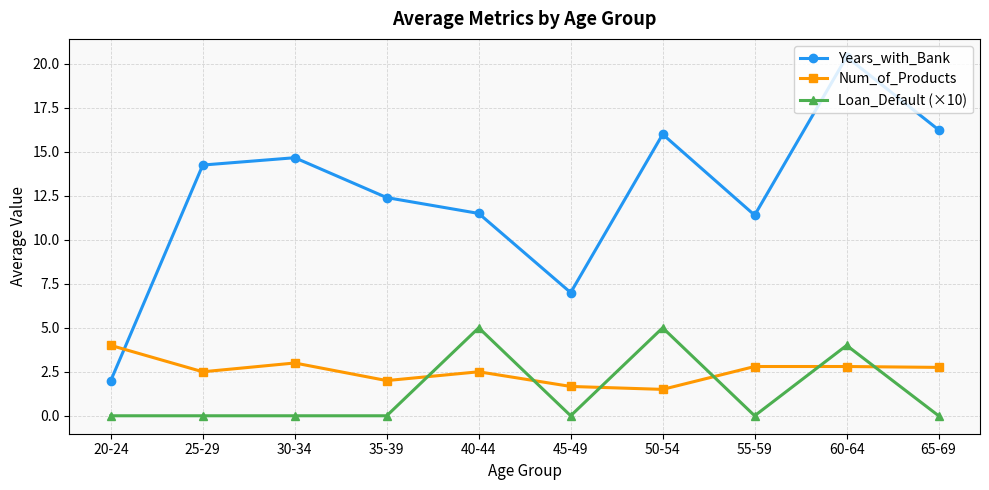

What is the spread (max minus min) of values at 45-49?

7.0